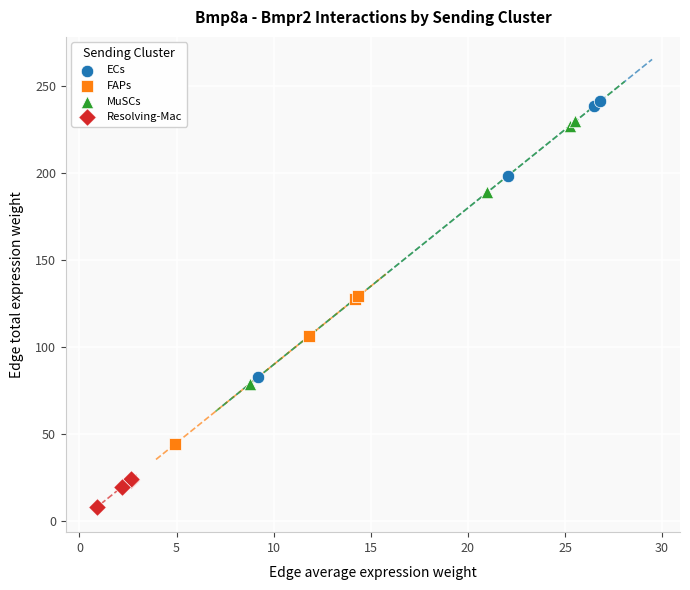

Which series contains the lowest Y value?

Resolving-Mac